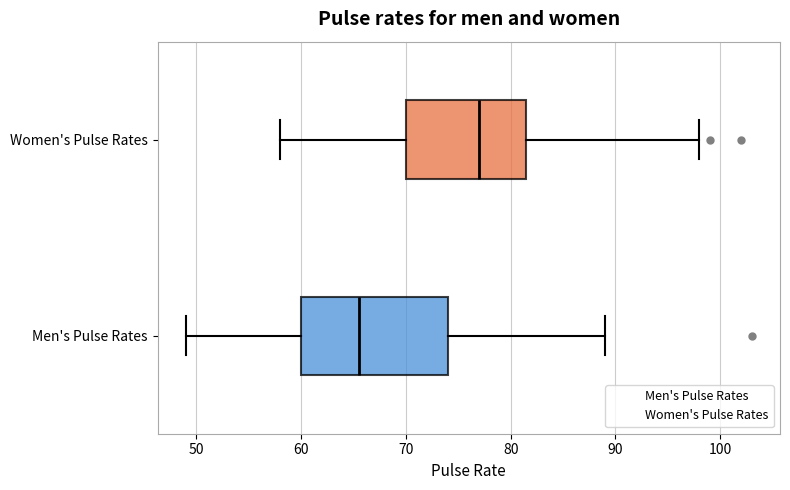

Reading bottom to top, transcribe this box plot: for each box, give where its median line is, the range the box spans, and where its two whiskers end, as read against the x-axis. The values are not printed on the chart, so give them approximately, as read against the axis.

Men's Pulse Rates: median 66, box 60 to 74, whiskers 49 to 89
Women's Pulse Rates: median 77, box 70 to 82, whiskers 58 to 98